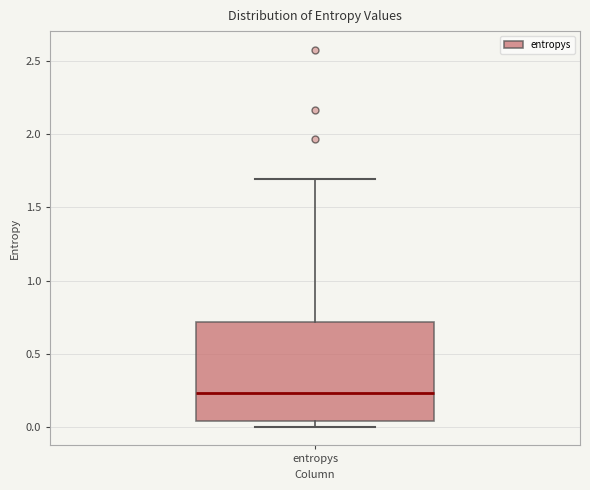

Transcribe this box plot: give where the median line is, the range the box spans, and where the two whiskers end, as read against the y-axis. The values are not printed on the chart, so give them approximately, as read against the axis.

median 0.25, box 0.05 to 0.70, whiskers 0.00 to 1.70